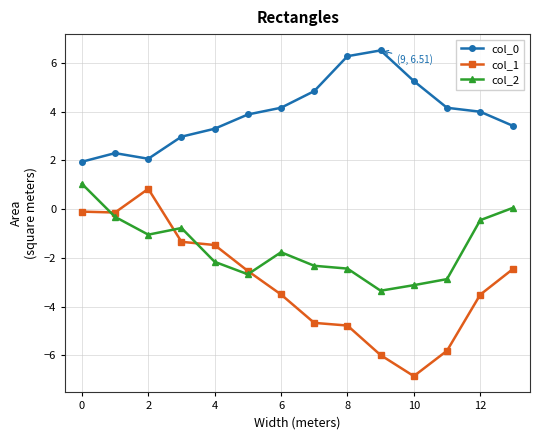

True or false: col_0 and col_1 intersect in this chart.

False